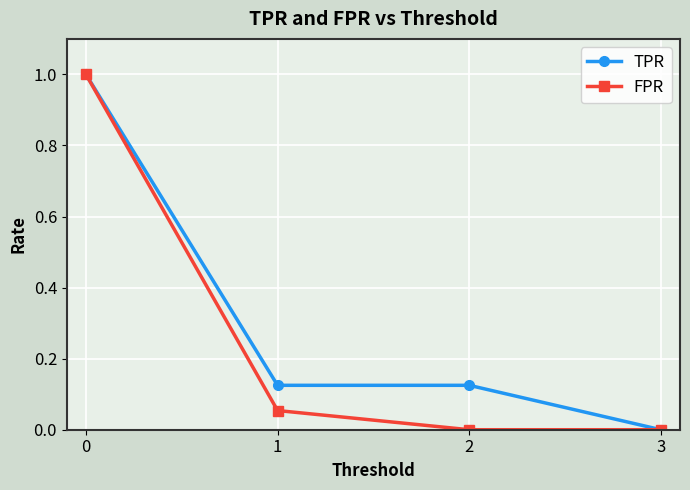

Which series changed the most between 2 and 3?

TPR